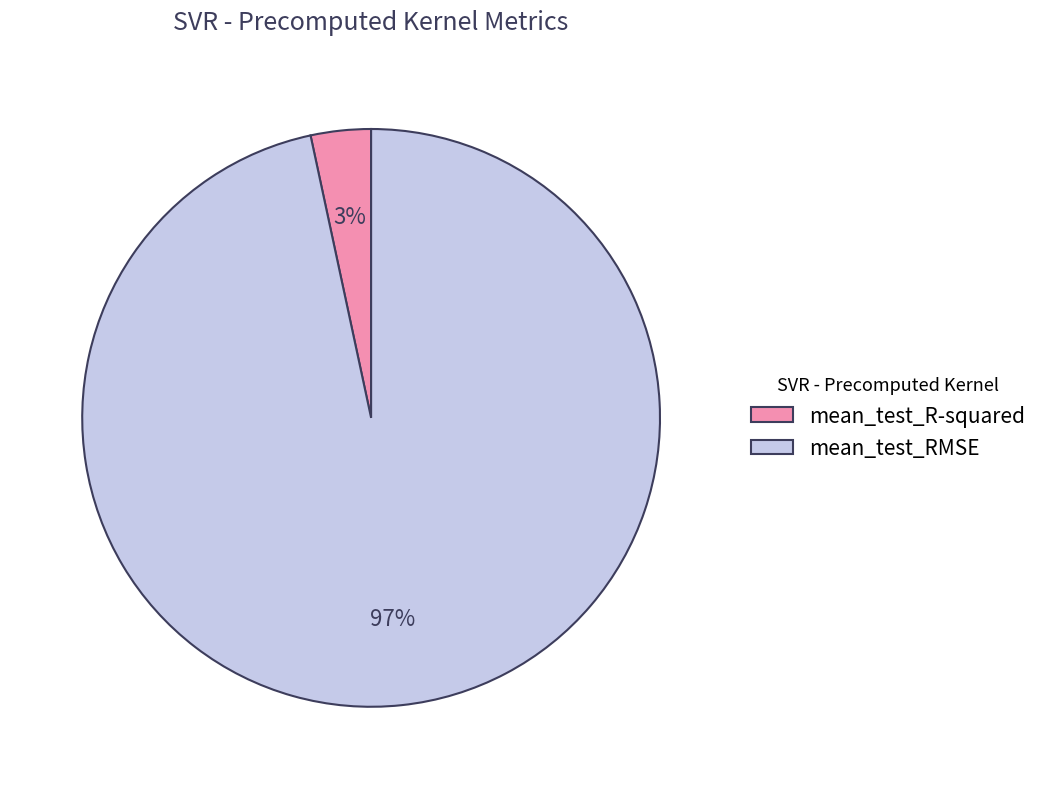

Which slice is the smallest?

mean_test_R-squared